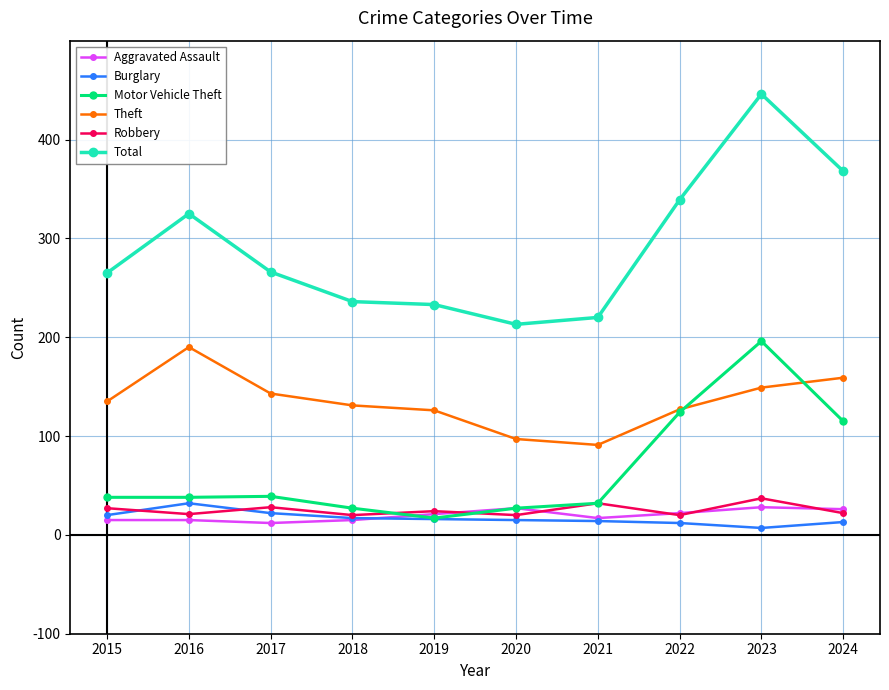

Which series has the largest total across all categories?

Total